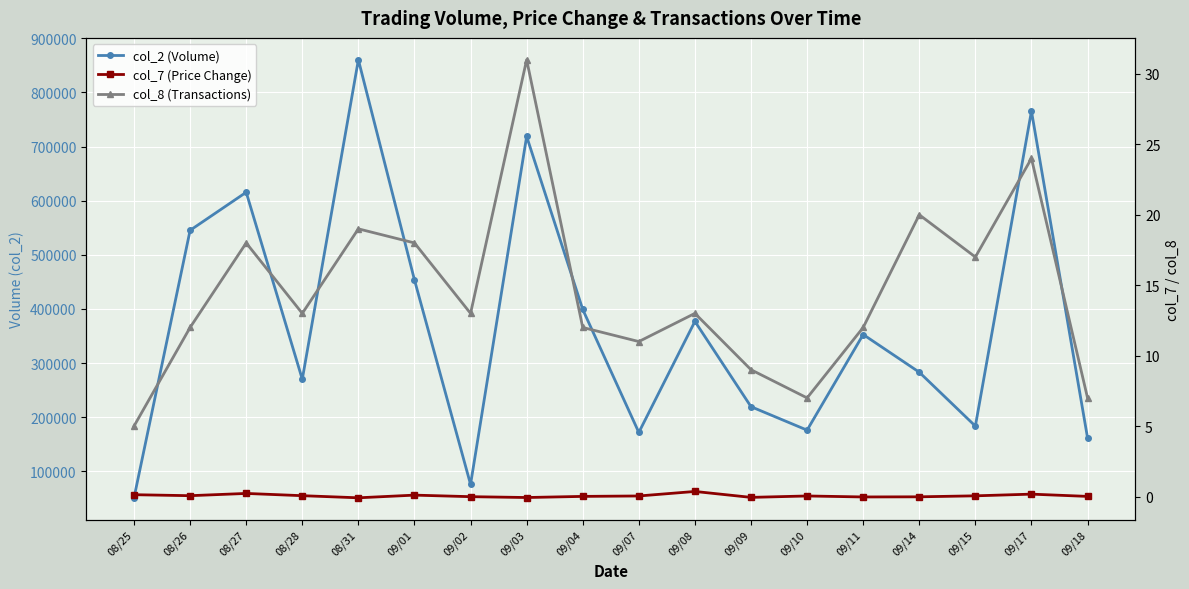

True or false: col_7 (Price Change) has more than 2 interior local peaks.

True